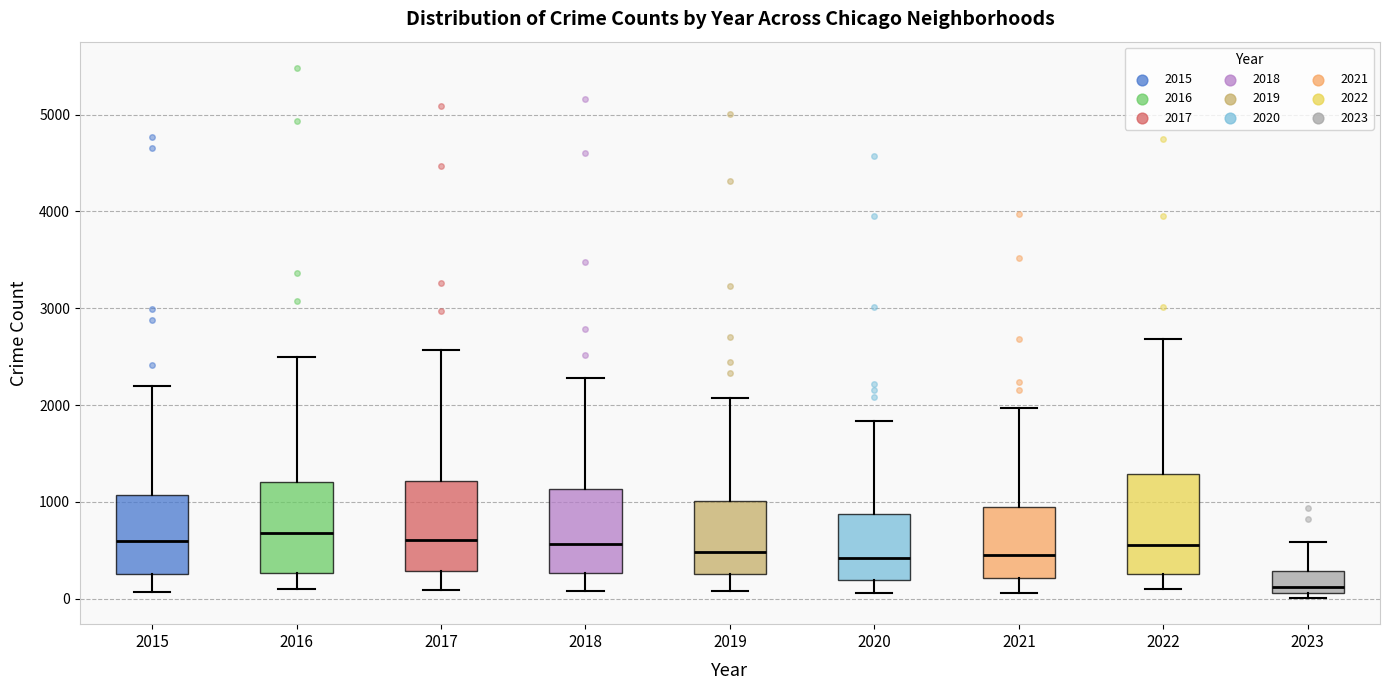

Where is the upper edge of the box at x = 2016 on the y-axis? The values are not printed on the chart, so give them approximately, as read against the axis.

1200